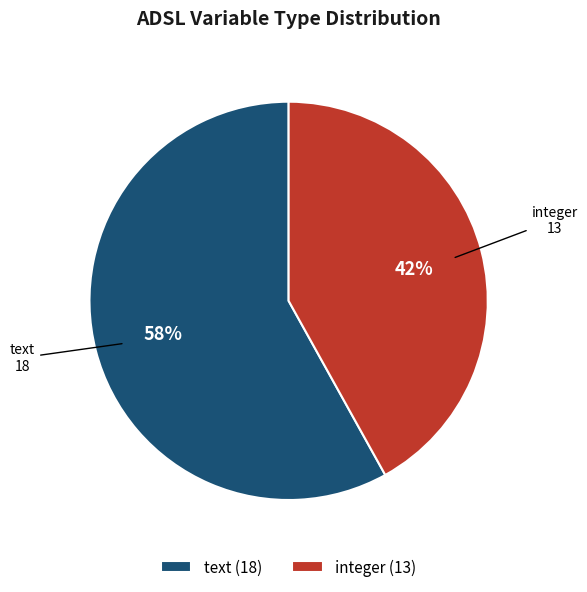

Does any single category account for the majority?

Yes